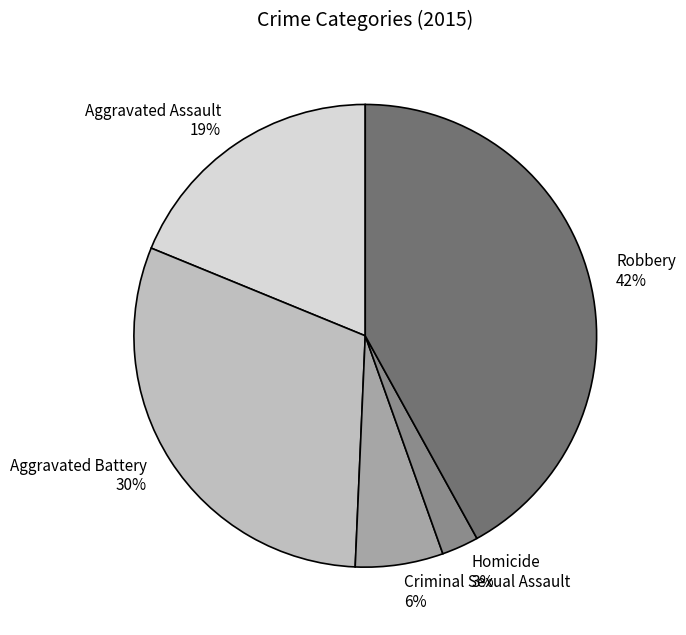

Rank the categories by value from lowest to highest.

Homicide, Criminal Sexual Assault, Aggravated Assault, Aggravated Battery, Robbery